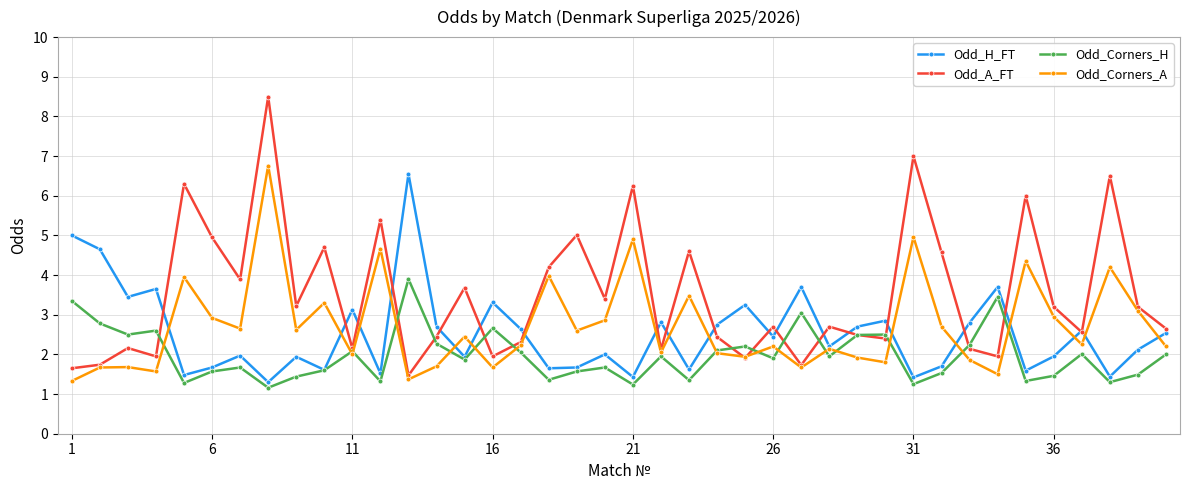

Which series has the widest spread of values?

Odd_A_FT